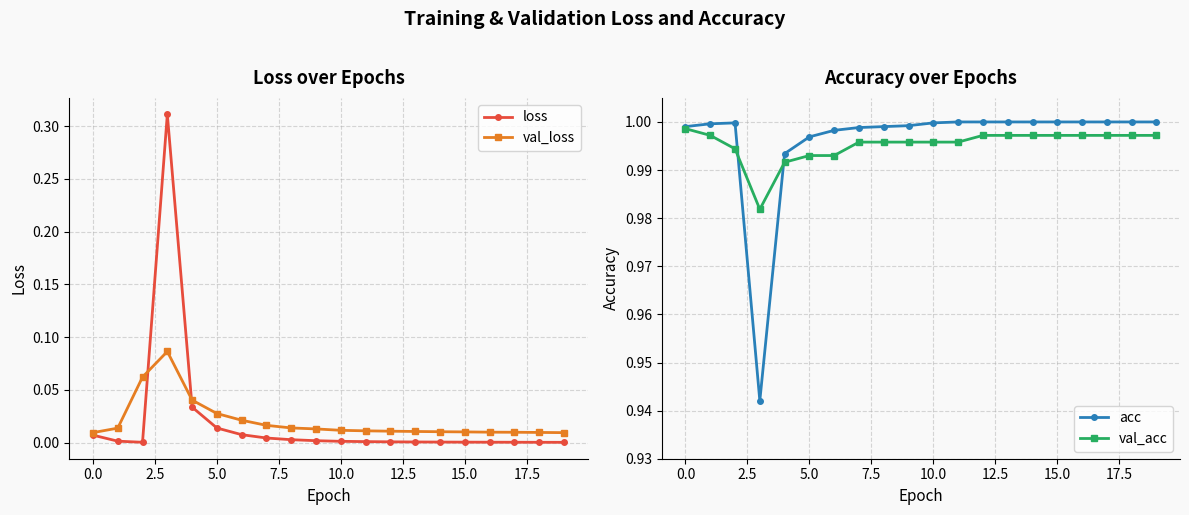

True or false: val_loss and val_acc intersect in this chart.

False